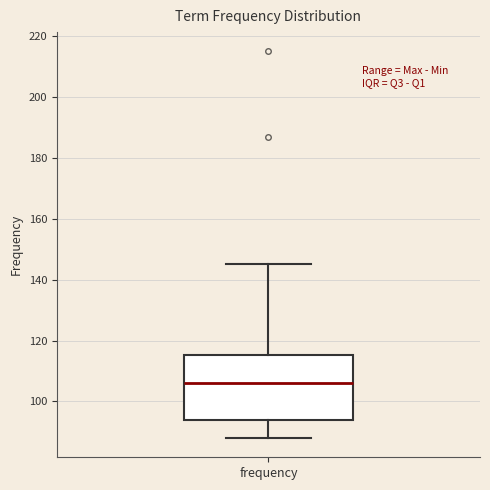

Read this box plot against the y-axis: the position of the median line, the range covered by the box, and the ends of both whiskers. The values are not printed on the chart, so give them approximately, as read against the axis.

median 106, box 94 to 116, whiskers 88 to 146